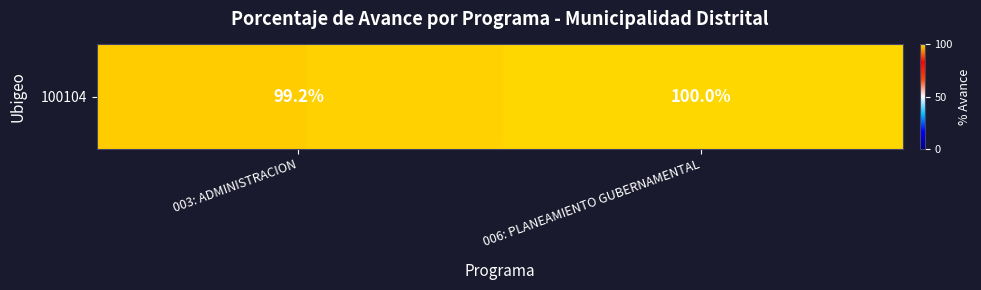

What is the difference between the values at 006: PLANEAMIENTO GUBERNAMENTAL and 003: ADMINISTRACION?

0.8